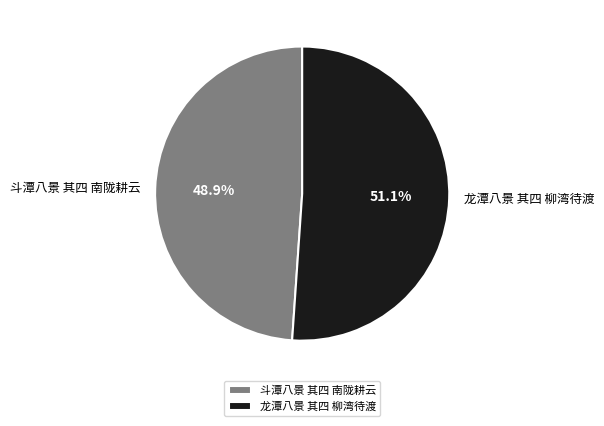

Is 斗潭八景 其四 南陇耕云 the majority of the pie?

No